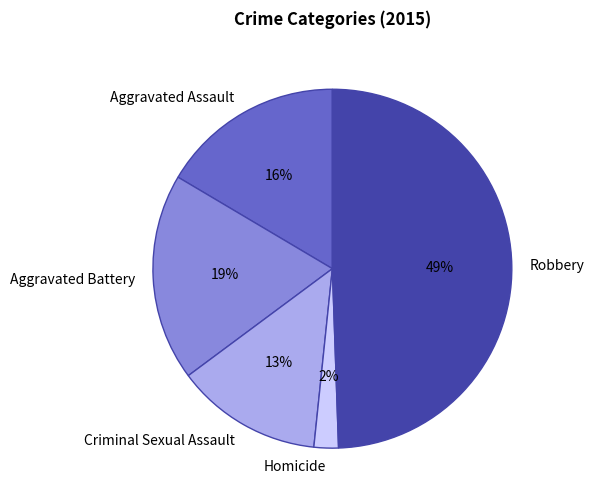

Is the sum of Homicide and Aggravated Assault greater than half?

No